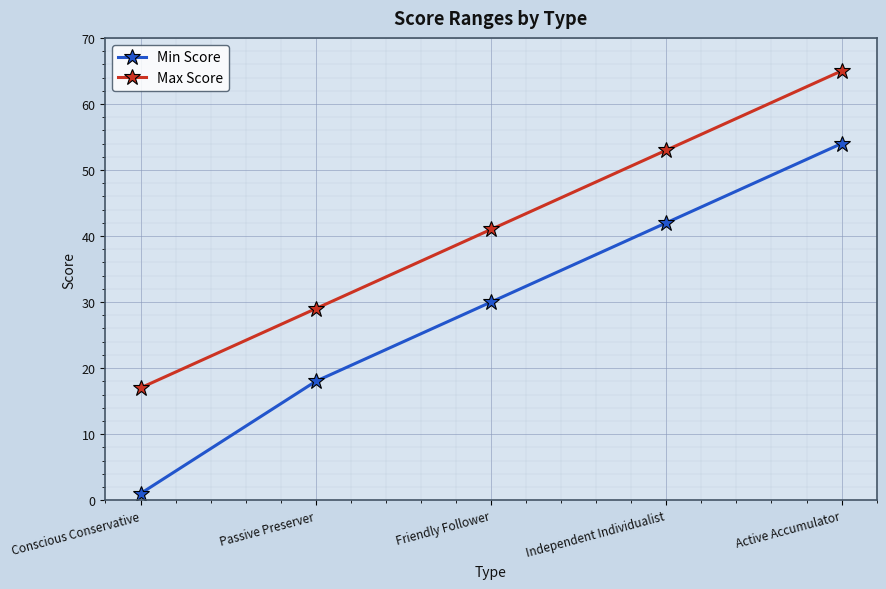

What position from the left is Friendly Follower?

3